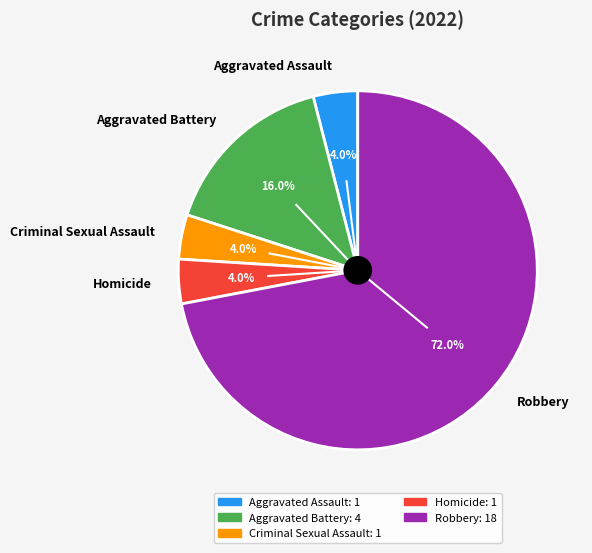

To the nearest percent, what is the average slice percentage?

20%